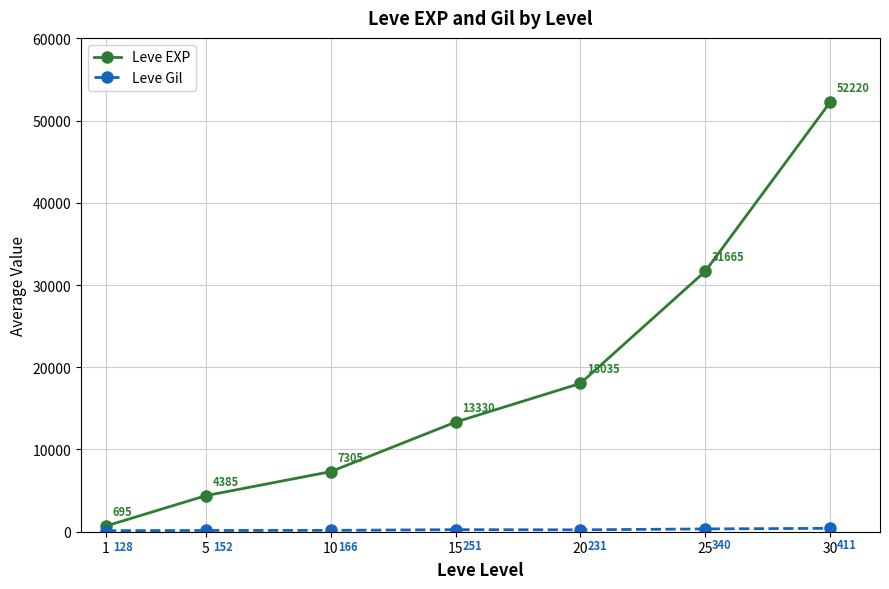

Which series has the widest spread of values?

Leve EXP